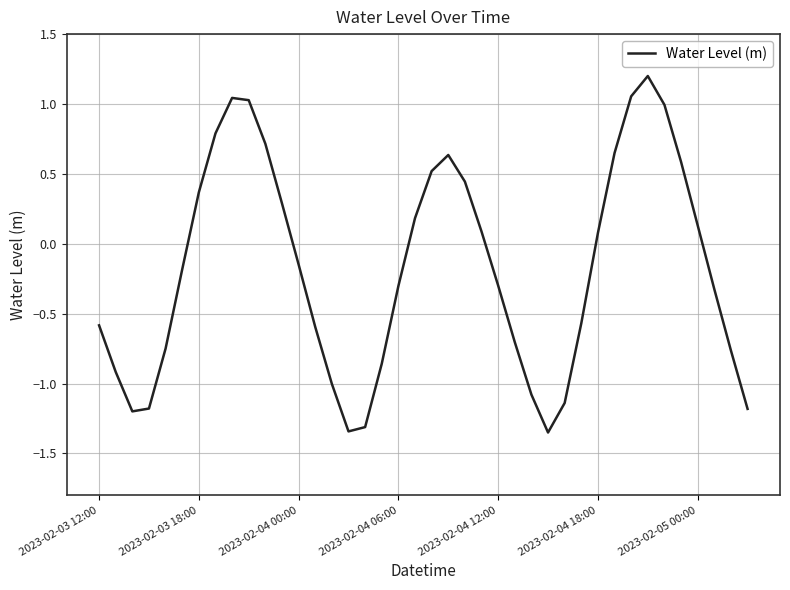

What is the maximum value shown in the chart?

1.2